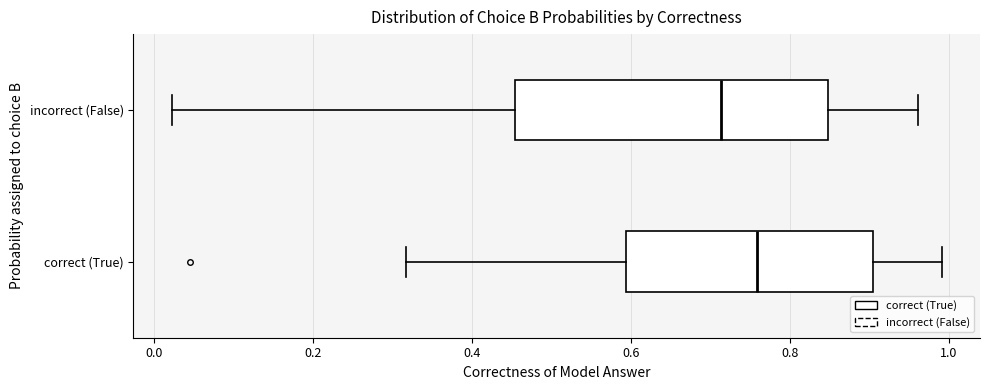

Reading bottom to top, read every box against the x-axis: the position of its median line, the range the box covers, and the ends of its whiskers. The values are not printed on the chart, so give them approximately, as read against the axis.

correct (True): median 0.76, box 0.60 to 0.90, whiskers 0.32 to 1.00
incorrect (False): median 0.72, box 0.46 to 0.84, whiskers 0.02 to 0.96